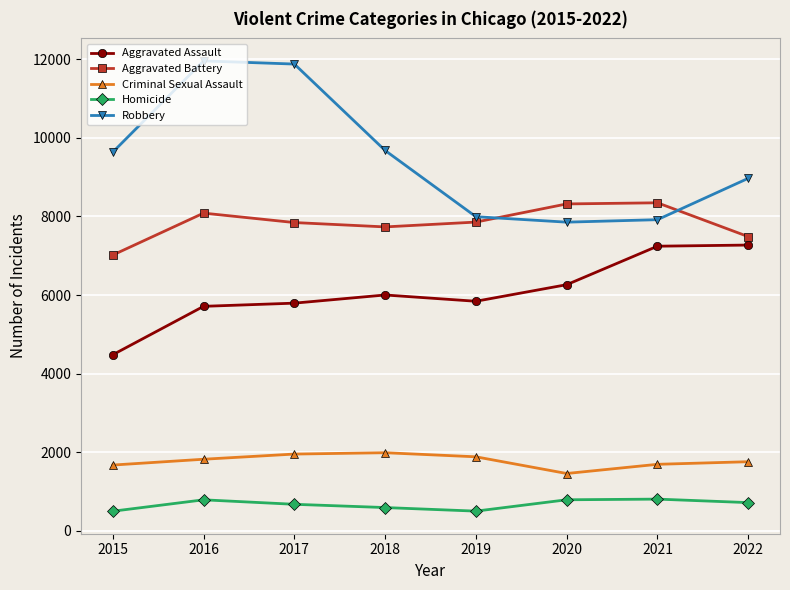

What is the total value across all series at 2016?

28362